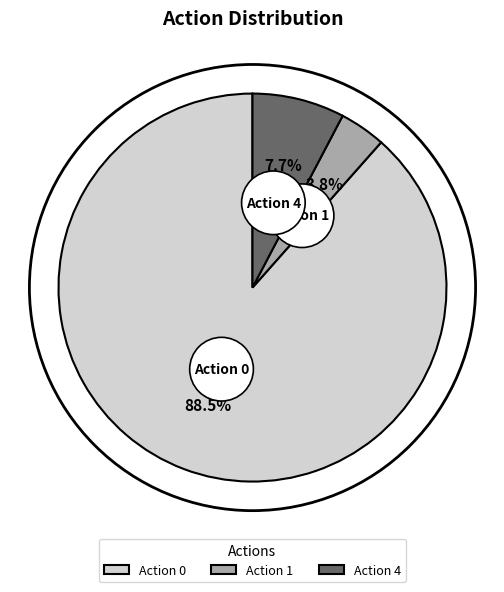

How many slices are in this pie chart?

3